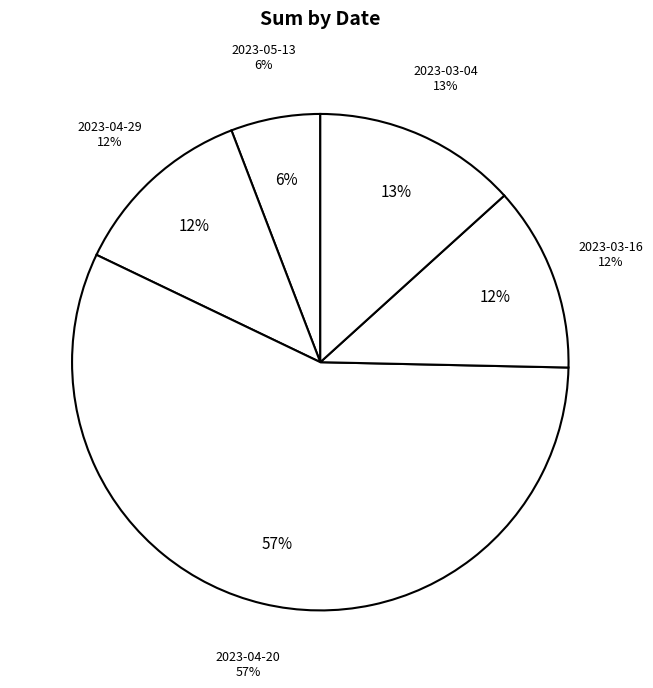

To the nearest percent, what is the difference between the largest and smallest slice percentages?

51%